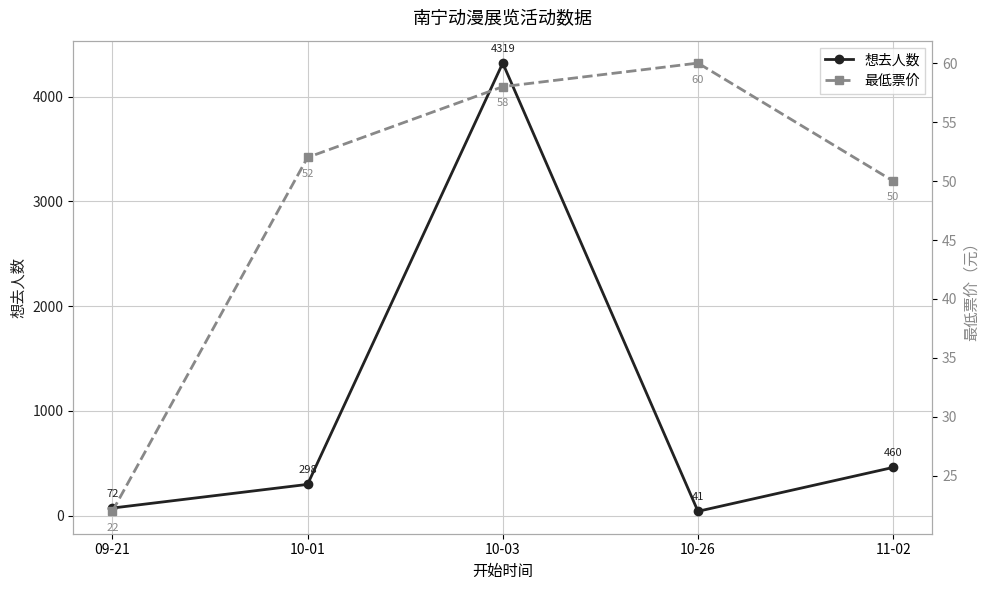

What is the difference between the second highest and minimum values in the 想去人数 series?

419